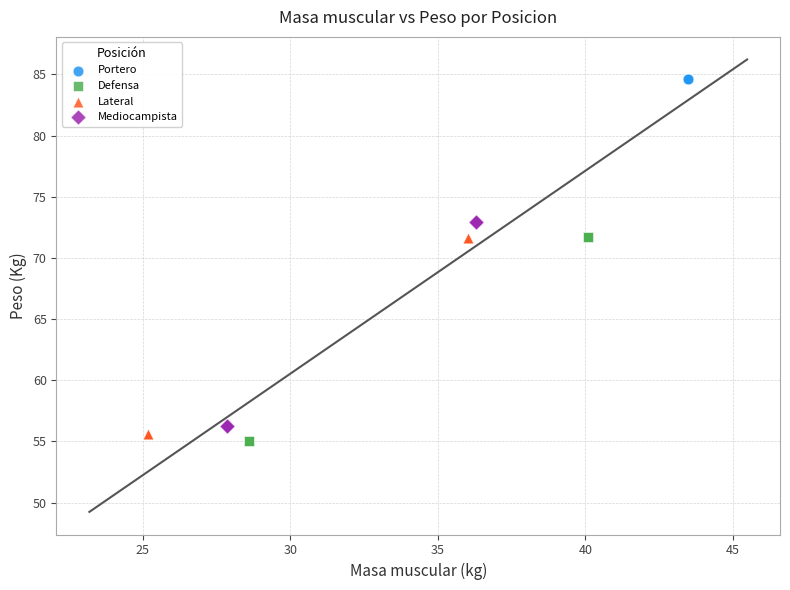

Which series contains the highest Y value?

Portero